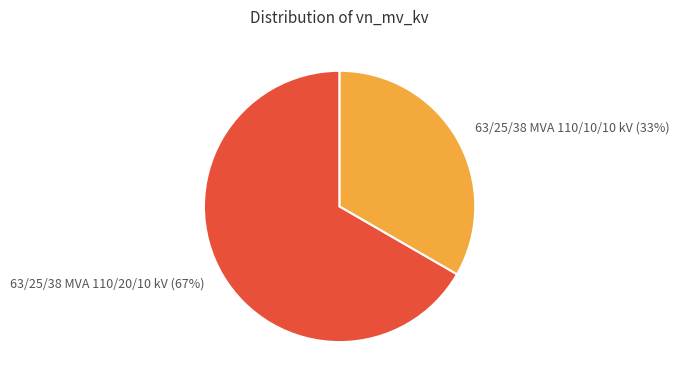

Rank the categories by value from lowest to highest.

63/25/38 MVA 110/10/10 kV, 63/25/38 MVA 110/20/10 kV